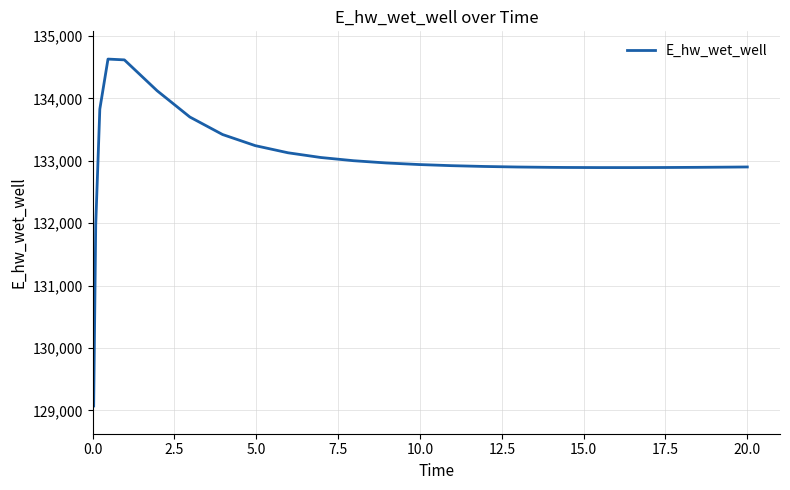

Does the chart have visible grid lines?

Yes